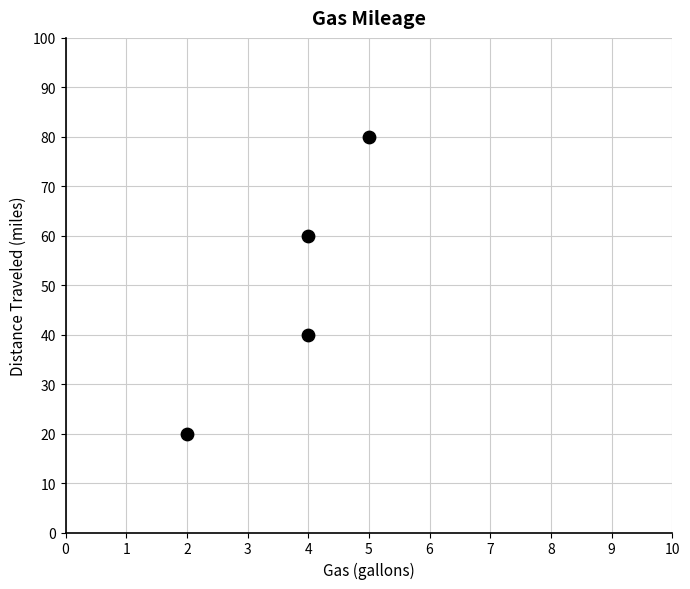

What is the range of X values (max minus min)?

3